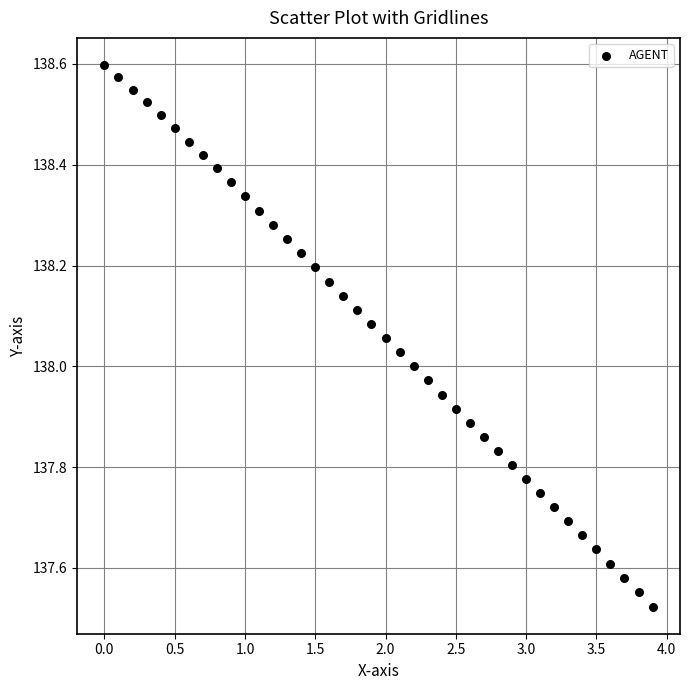

What is the range of Y values (max minus min)?

1.1